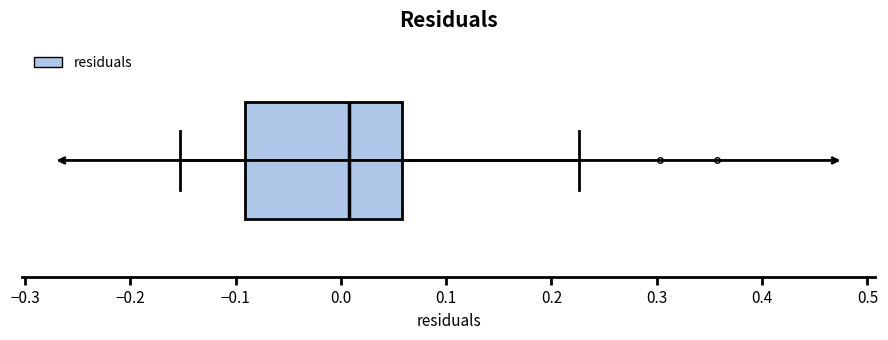

Transcribe this box plot: give where the median line is, the range the box spans, and where the two whiskers end, as read against the x-axis. The values are not printed on the chart, so give them approximately, as read against the axis.

median 0.01, box -0.09 to 0.06, whiskers -0.15 to 0.23